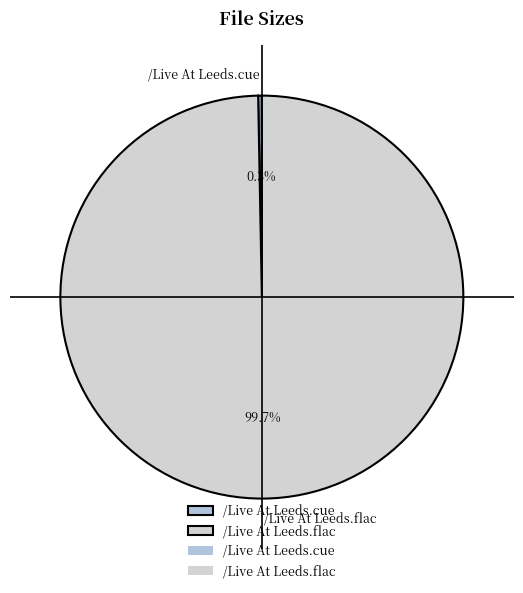

The /Live At Leeds.cue slice represents 13% of the pie. True or false?

False